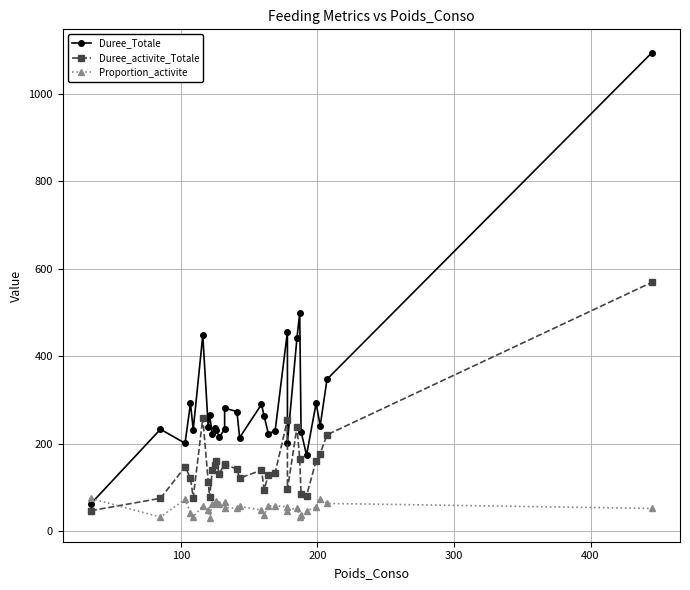

What is the smallest value displayed?

29.1